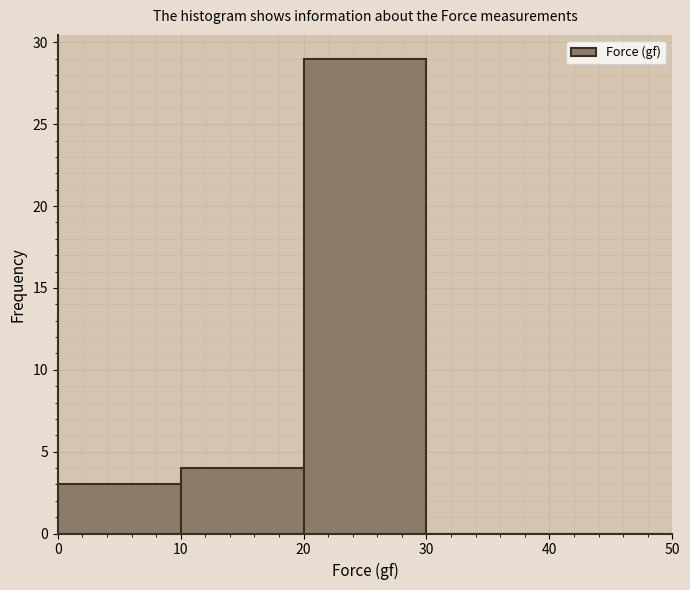

How tall is the bar that spans 0 to 10 on the x-axis? The values are not printed on the chart, so give them approximately, as read against the axis.

3